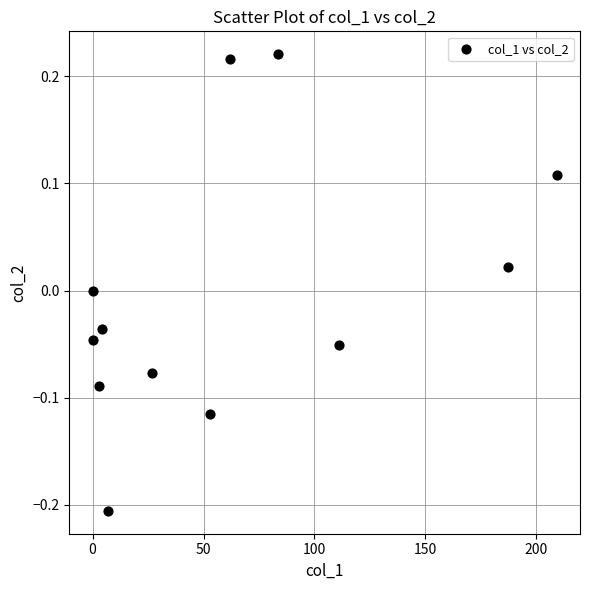

What is the range of Y values (max minus min)?

0.4